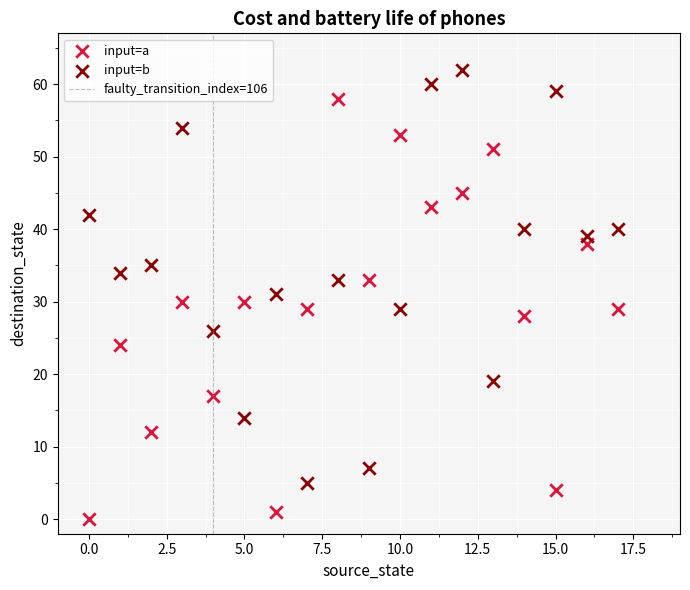

Which series reaches the maximum Y coordinate?

input=b